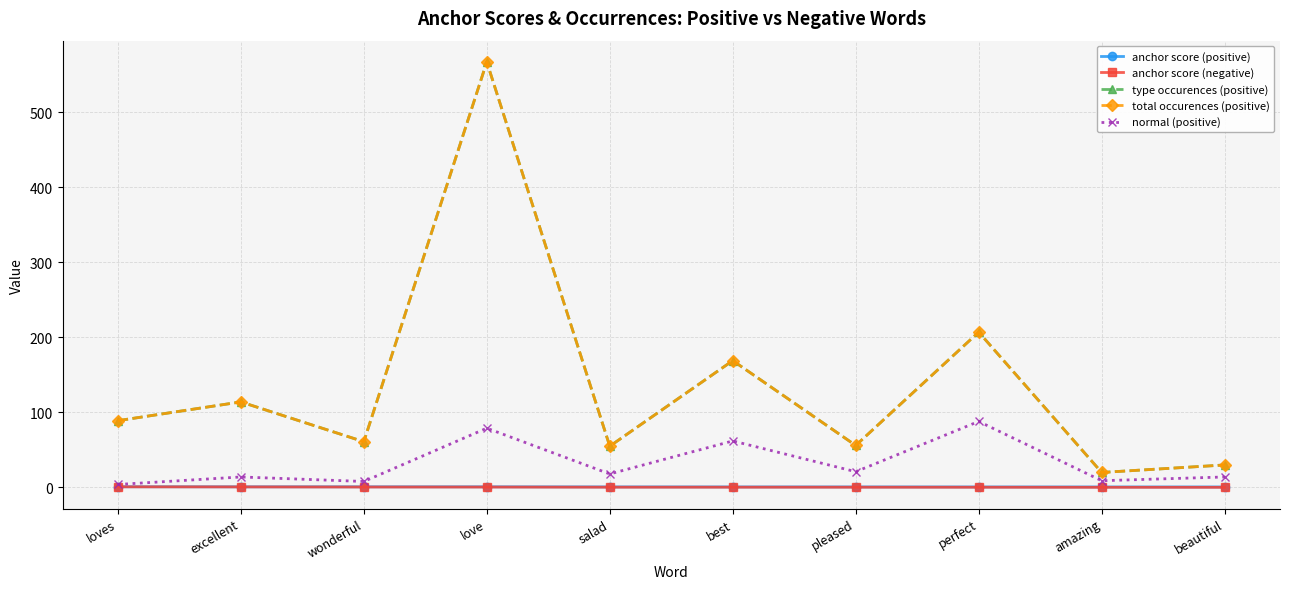

Rank the series by their maximum value, from highest to lowest.

type occurences (positive), total occurences (positive), normal (positive), anchor score (positive), anchor score (negative)